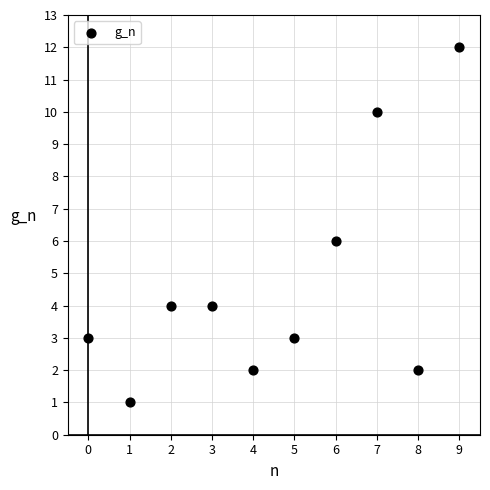

What is the range of Y values (max minus min)?

11